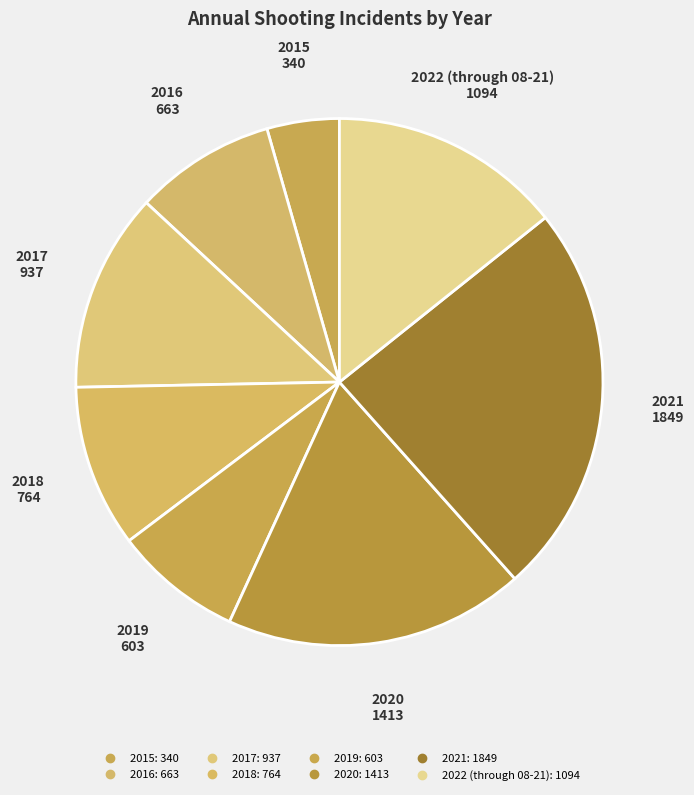

What percentage is the 2016 slice, to the nearest percent?

9%